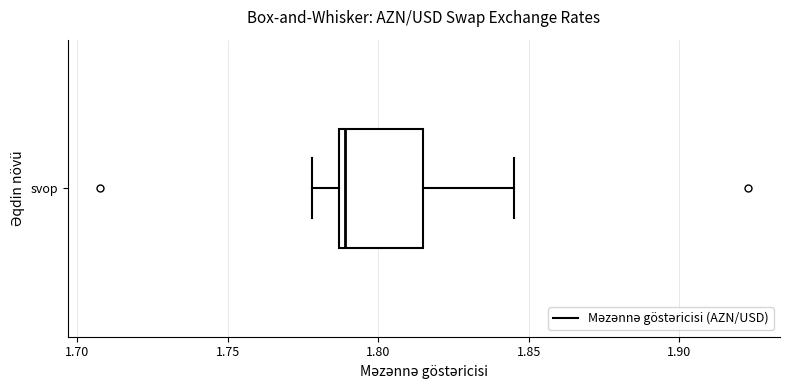

Transcribe this box plot: give where the median line is, the range the box spans, and where the two whiskers end, as read against the x-axis. The values are not printed on the chart, so give them approximately, as read against the axis.

median 1.790, box 1.785 to 1.815, whiskers 1.780 to 1.845